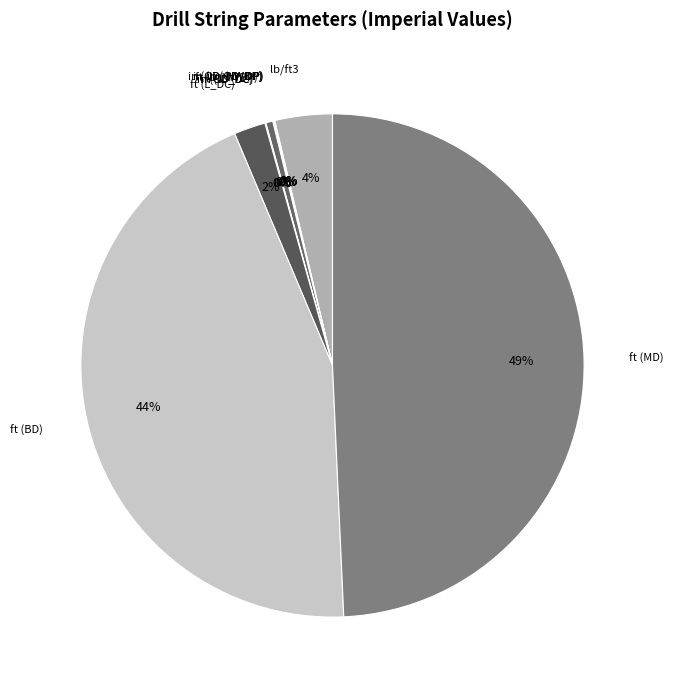

Which slice is the largest?

ft (MD)